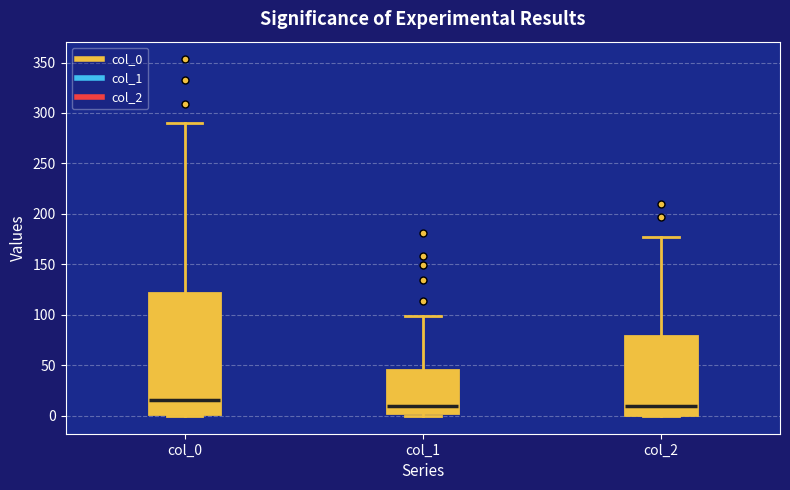

Where is the upper edge of the box for col_0 on the y-axis? The values are not printed on the chart, so give them approximately, as read against the axis.

120